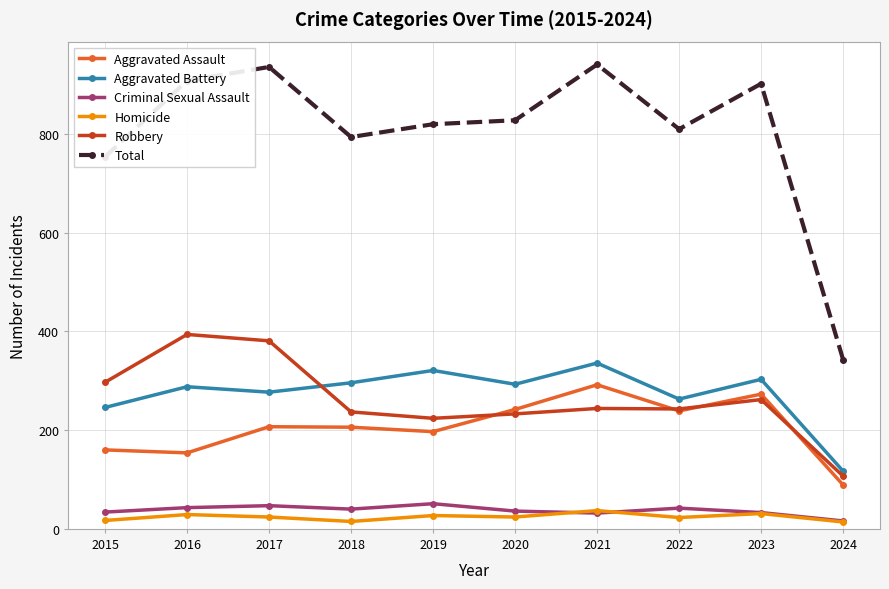

What is the approximate value of Robbery at 2021, to the nearest 10?

240